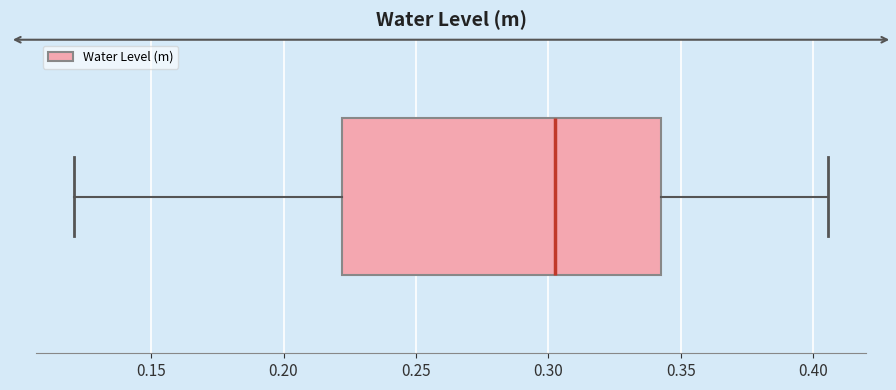

Transcribe this box plot: give where the median line is, the range the box spans, and where the two whiskers end, as read against the x-axis. The values are not printed on the chart, so give them approximately, as read against the axis.

median 0.300, box 0.220 to 0.340, whiskers 0.120 to 0.405